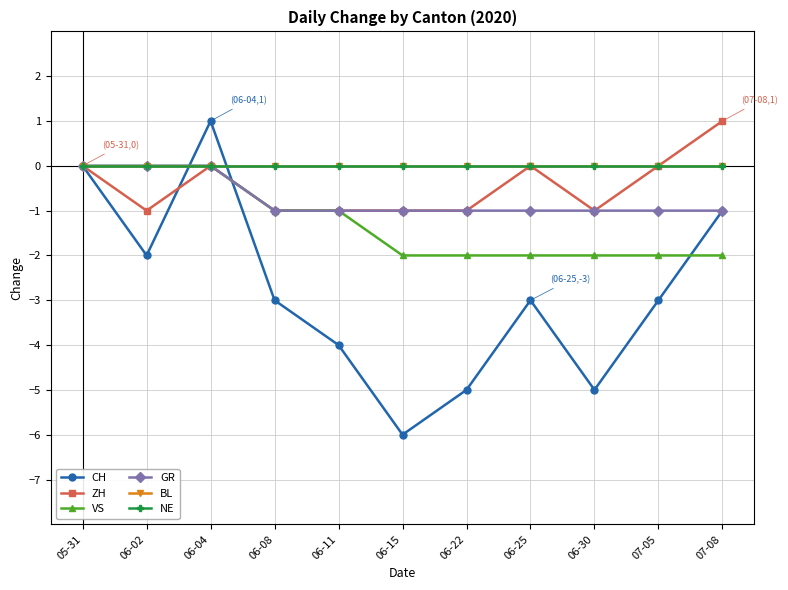

Does the chart have visible grid lines?

Yes